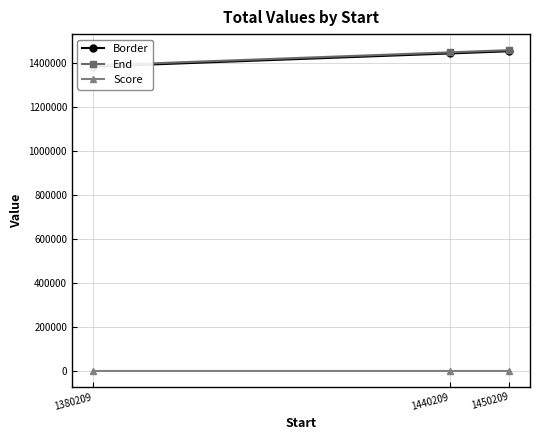

What is the total value across all series at 1380209?

2775423.4